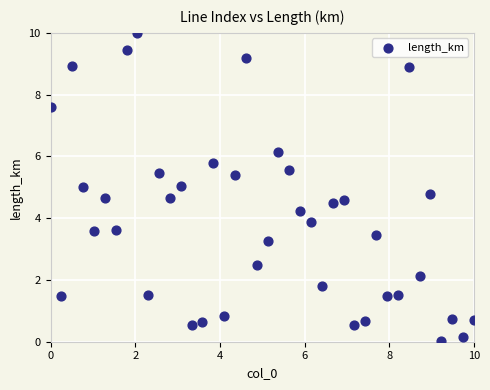

What is the range of Y values (max minus min)?

10.0